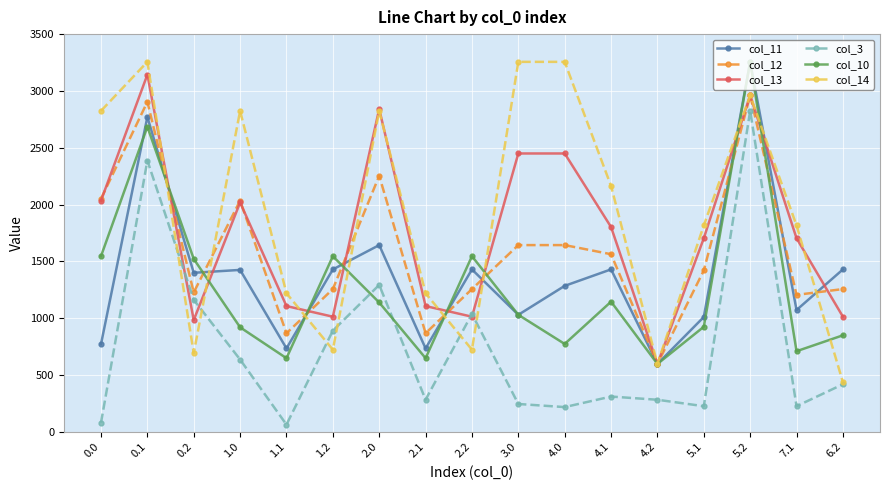

What is the difference between the highest and lowest values at 2.0?

1701.8